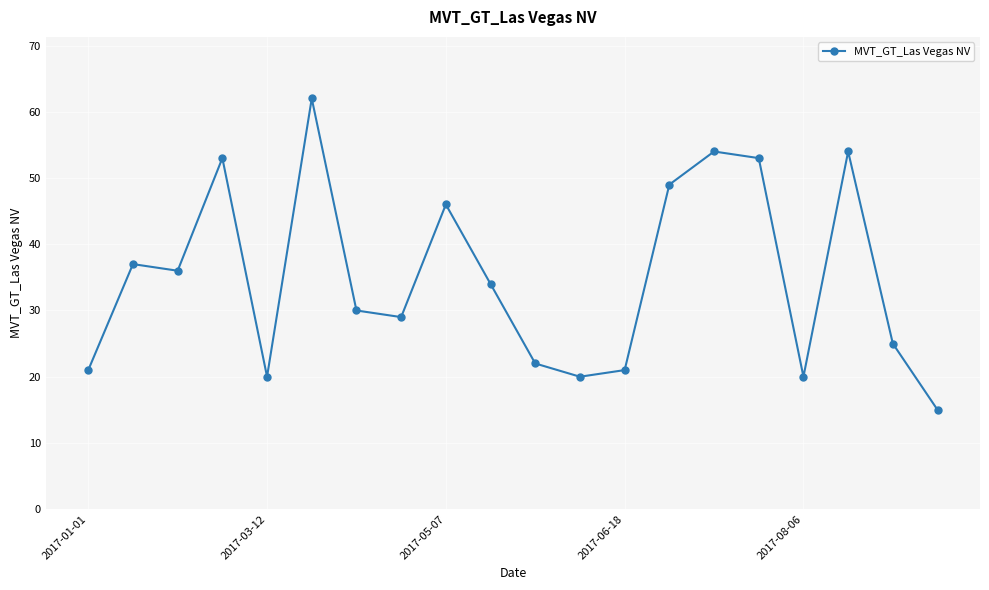

Reading left to right, transcribe all the data shown in this chart.

21	37	36	53	20	62	30	29	46	34	22	20	21	49	54	53	20	54	25	15